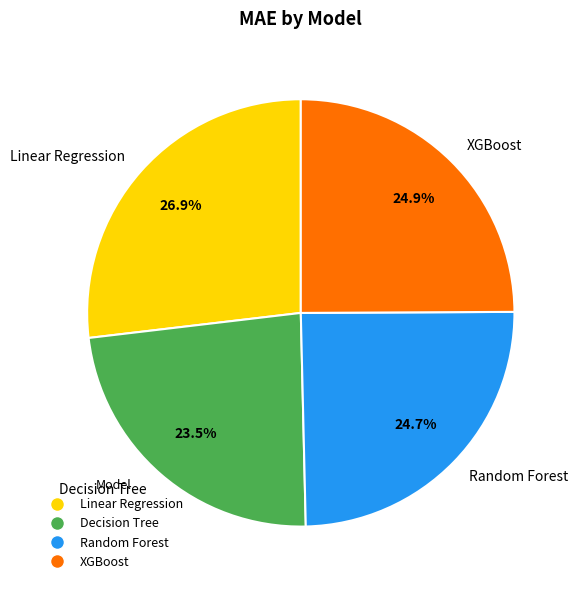

To the nearest percent, what is the average slice percentage?

25%